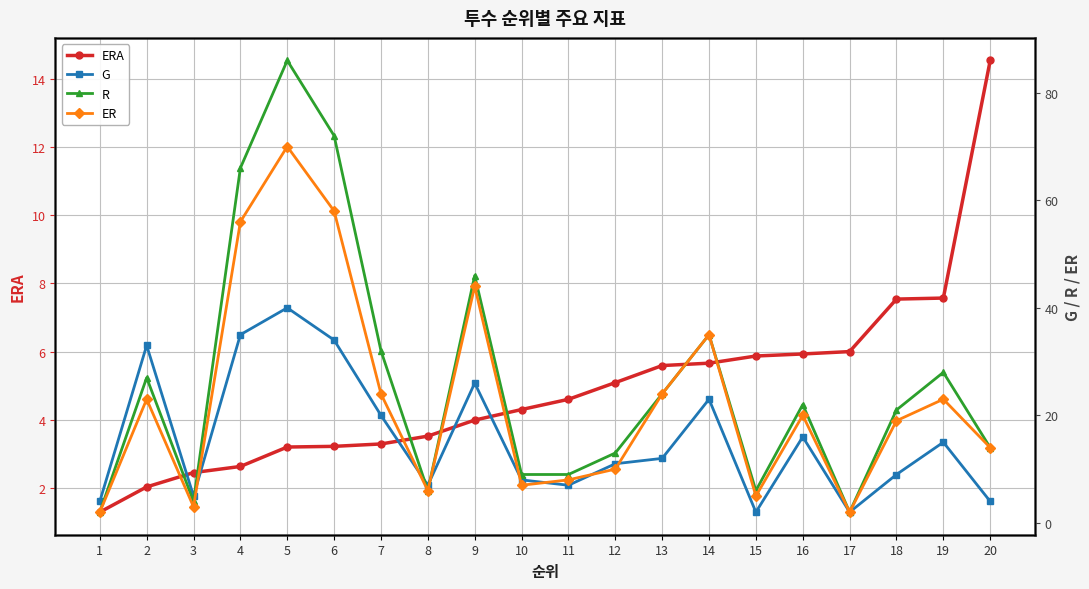

List the series in order of their overall mean, lowest first.

ERA, G, ER, R